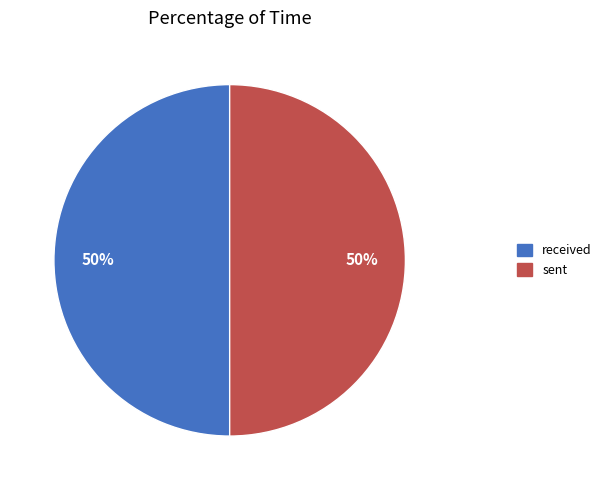

Combined, do received and sent account for over 50%?

Yes